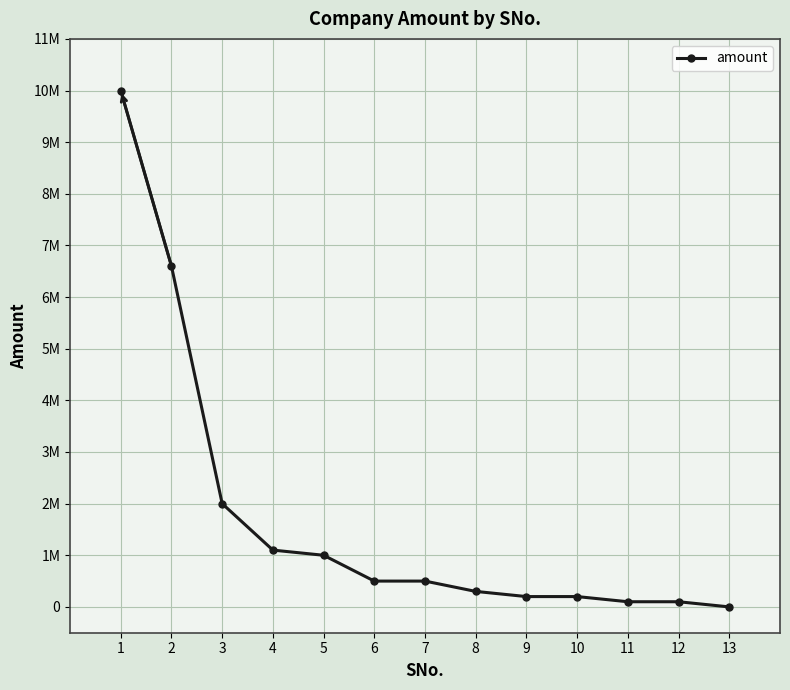

What is the change in value from 4 to 12?

-1000000